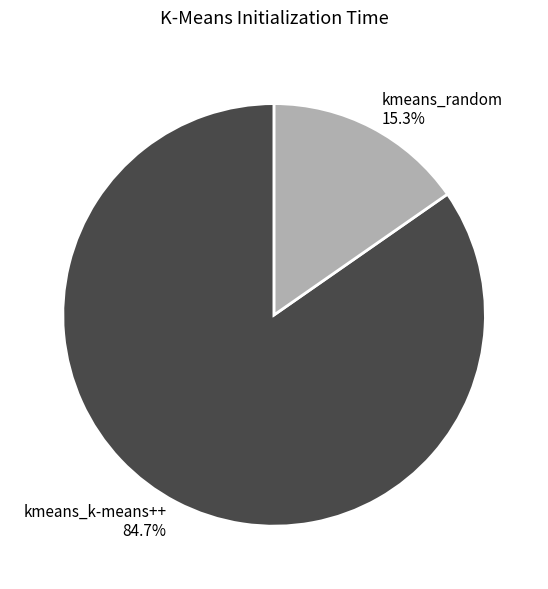

How many slices are in this pie chart?

2